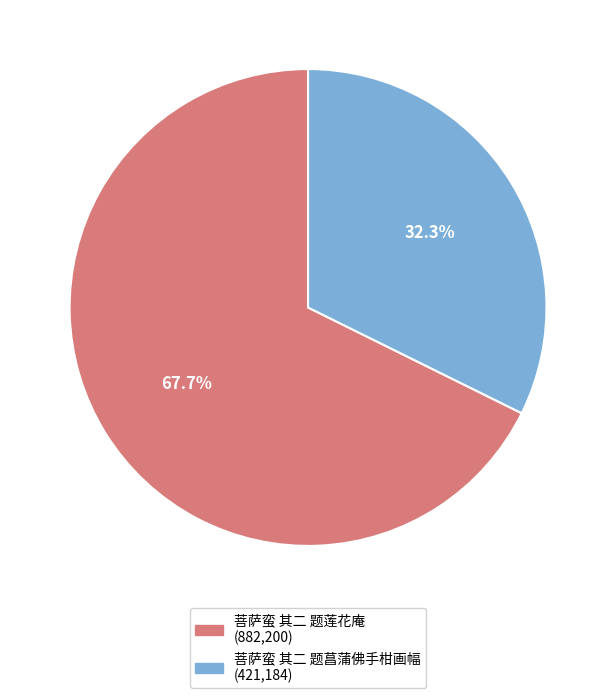

Does 菩萨蛮 其二 题菖蒲佛手柑画幅 account for over 50% of the chart?

No